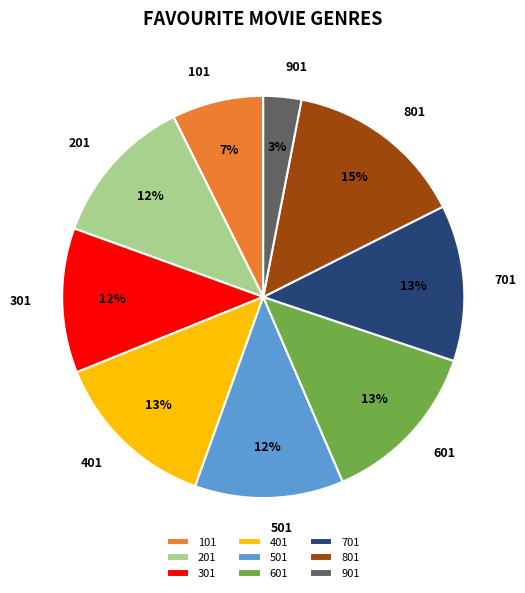

Is the sum of 801 and 601 greater than half?

No